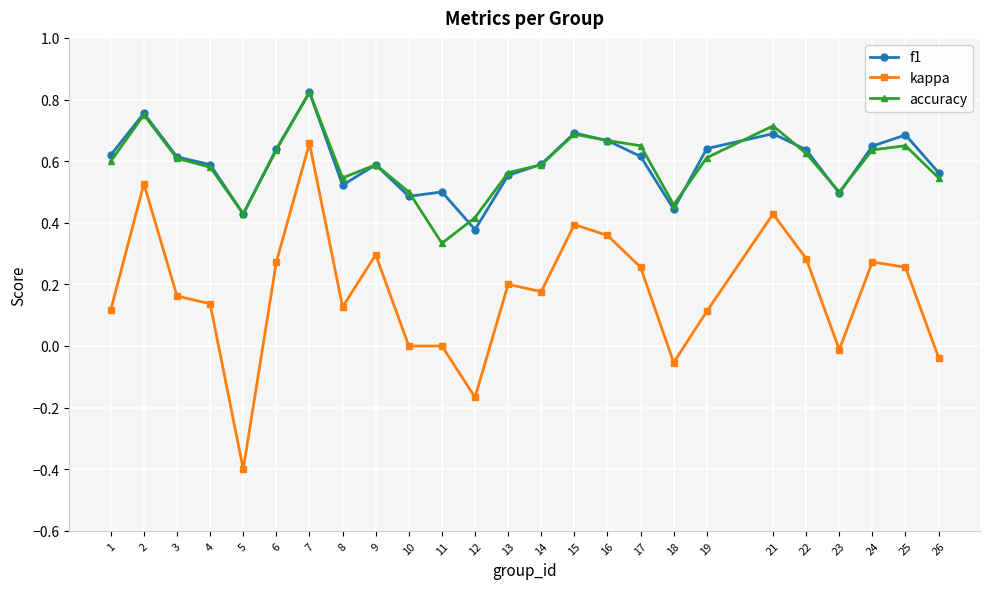

Which series has the largest range (max minus min)?

kappa